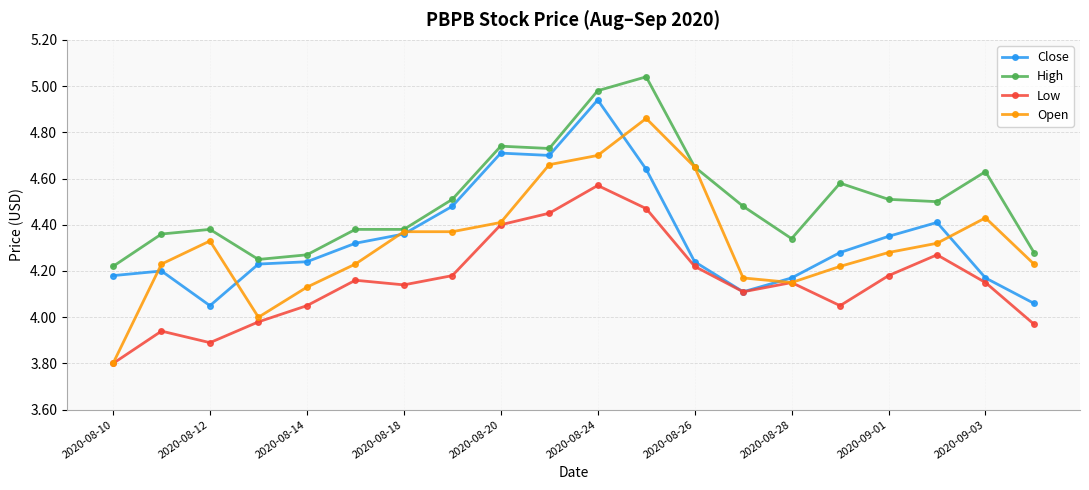

True or false: Low and High intersect in this chart.

False